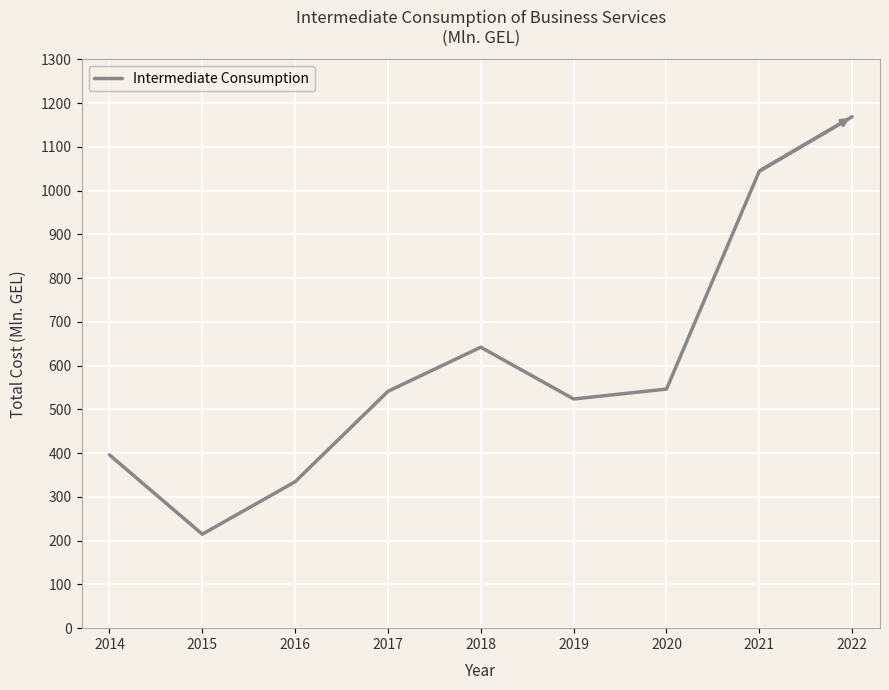

The chart shows a value of 329.3 at 2017. True or false?

False